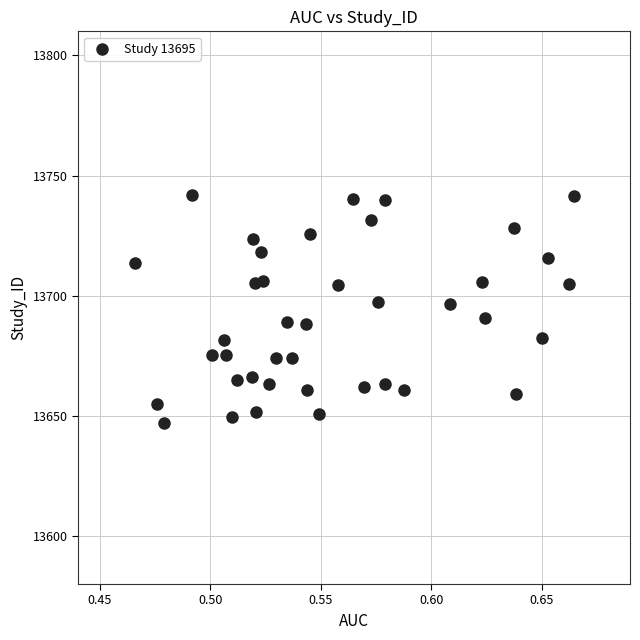

What is the range of Y values (max minus min)?

94.9